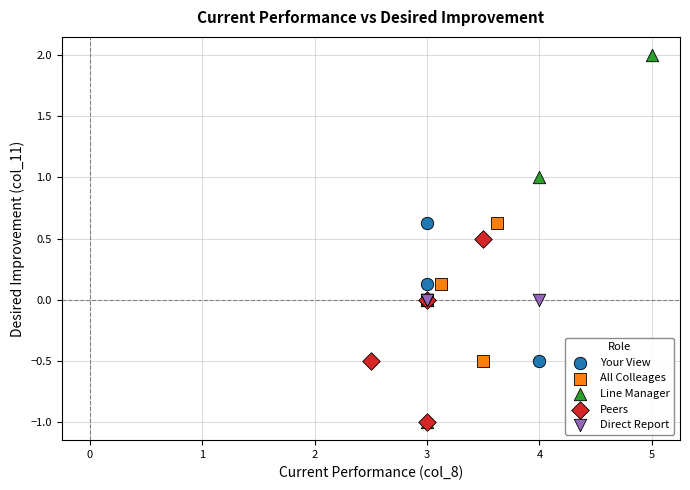

Which series contains the highest Y value?

Line Manager